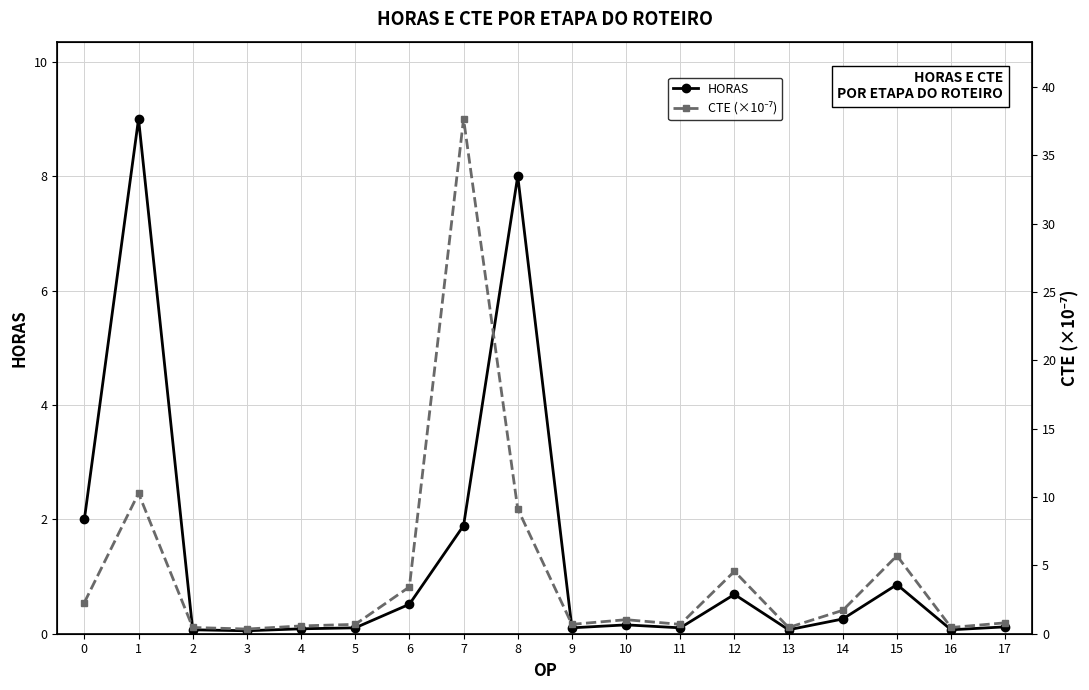

Where is CTE (×10⁻⁷) nearest to the value 19?

1